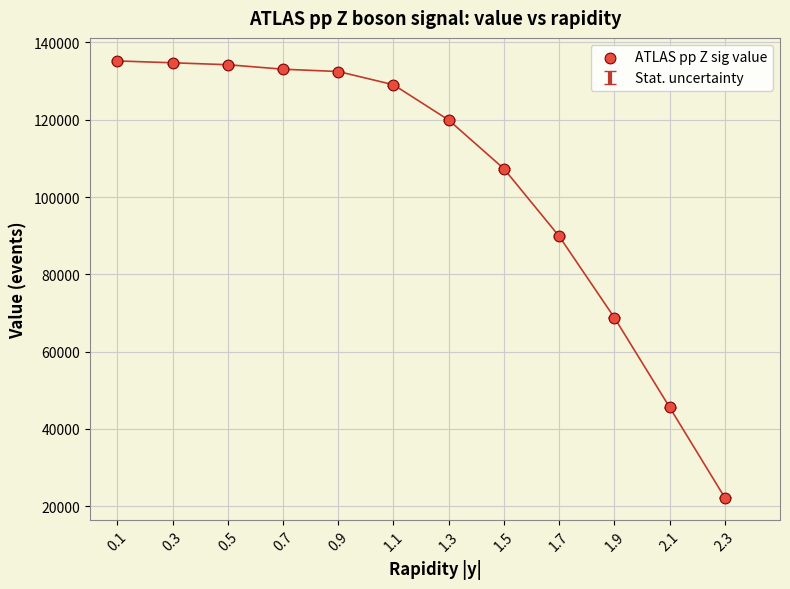

What is the range of Y values (max minus min)?

112992